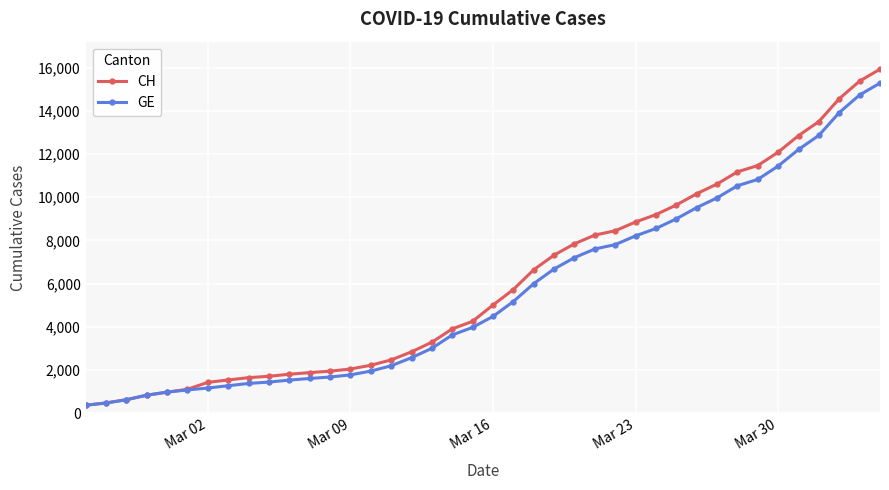

Which series has the widest spread of values?

CH